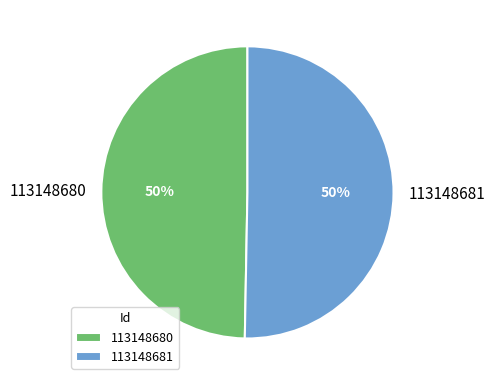

What percentage is the 113148681 slice, to the nearest percent?

50%